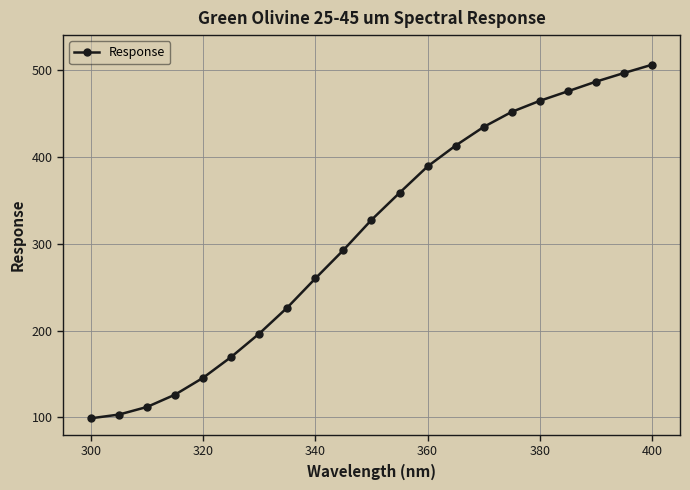

What is the value of the 10th point from the left?

292.6